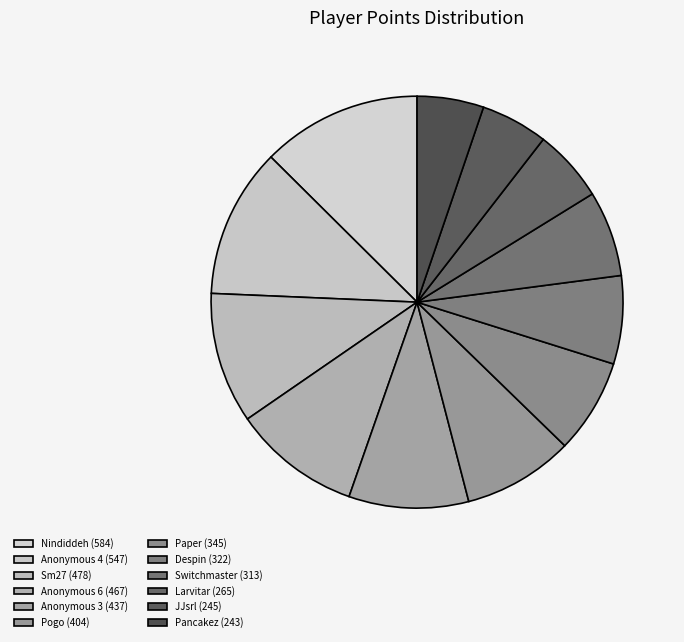

True or false: Pancakez accounts for 5% of the total.

True